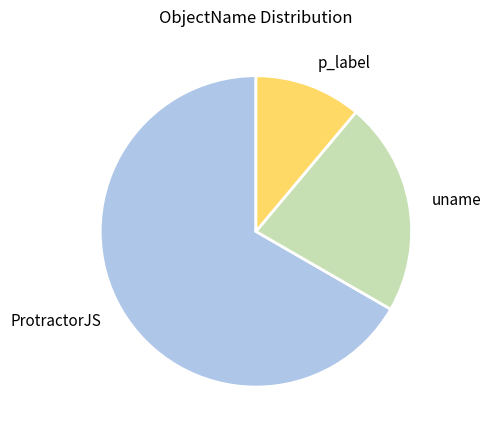

Does any single category account for the majority?

Yes